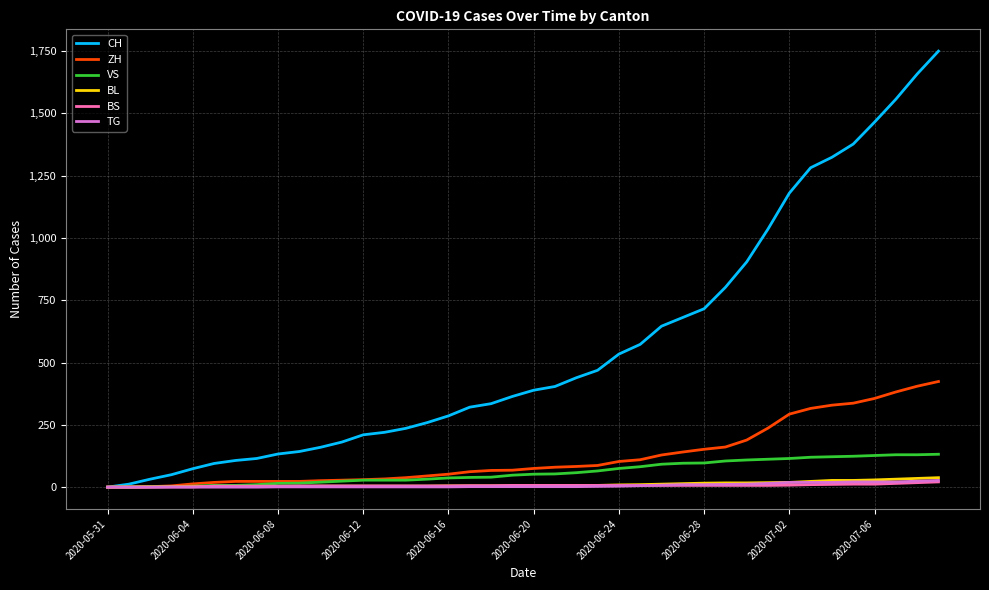

Which series has the largest total across all categories?

CH